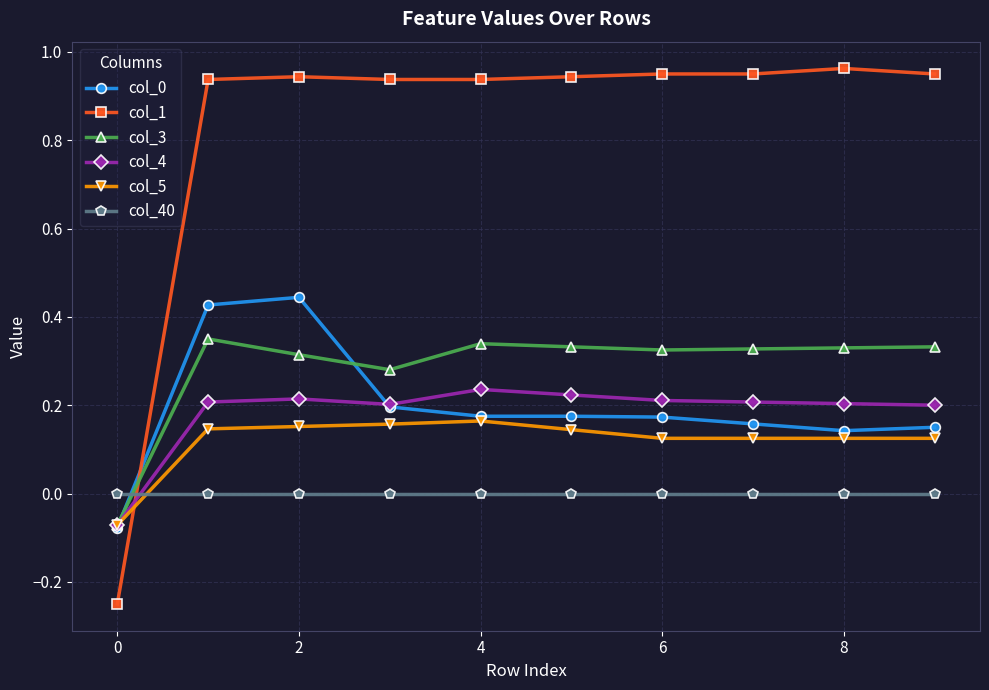

True or false: col_1 has more than 0 interior local peaks.

True